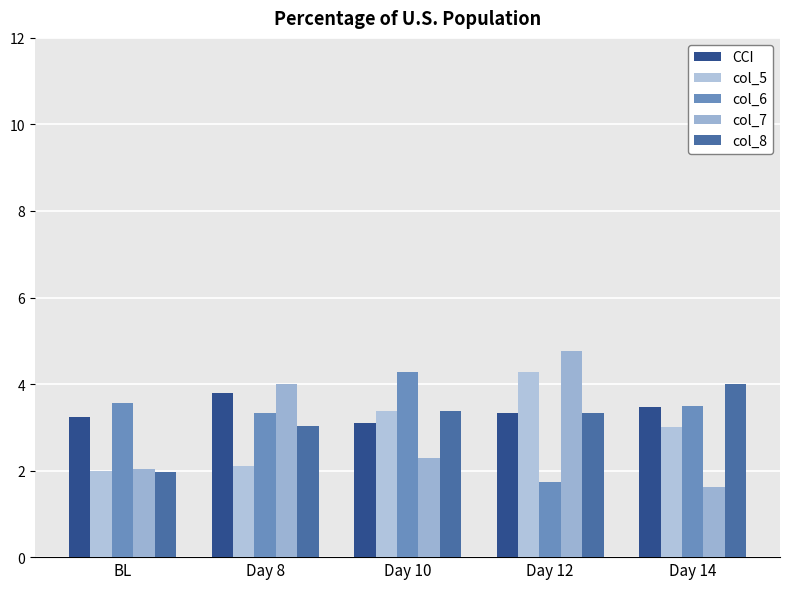

Between Day 8 and Day 10, which series saw the biggest shift?

col_7